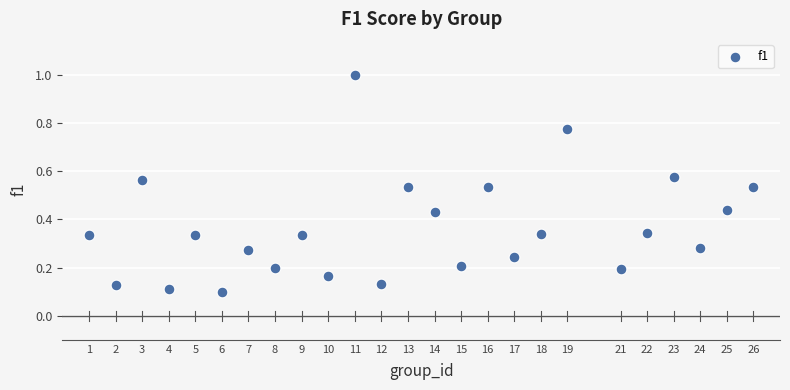

What is the range of Y values (max minus min)?

0.9